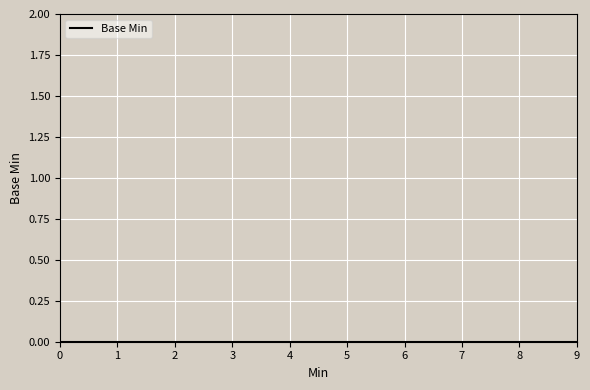

What is the difference between the second highest and second lowest values?

1